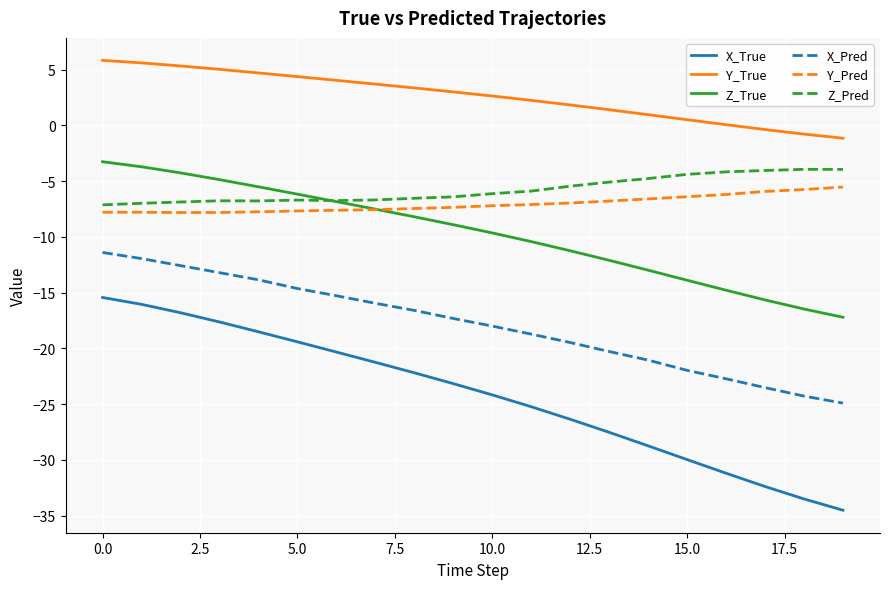

Which series has the largest total across all categories?

Y_True